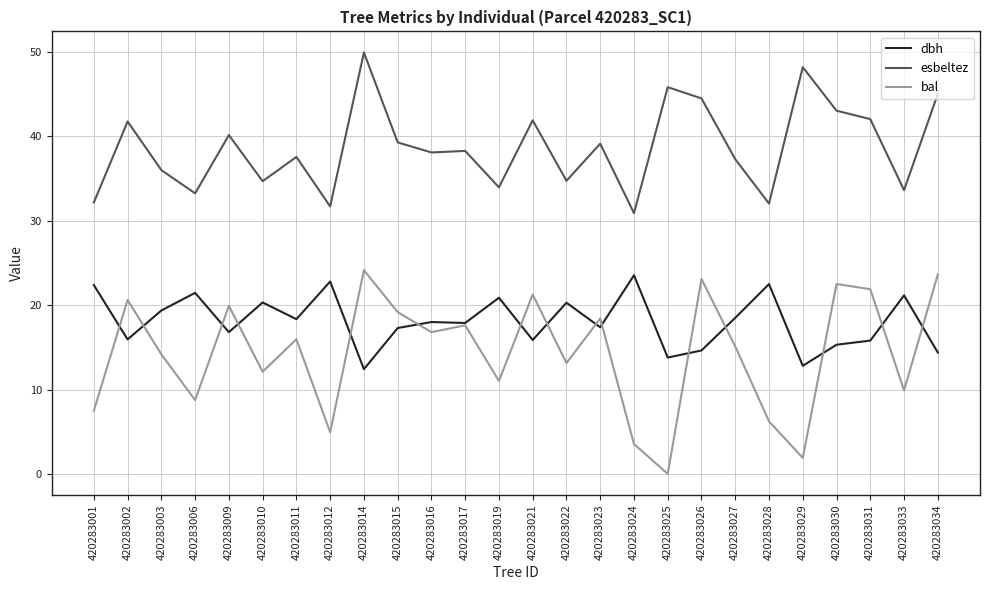

Between 420283026 and 420283028, which series saw the biggest shift?

bal